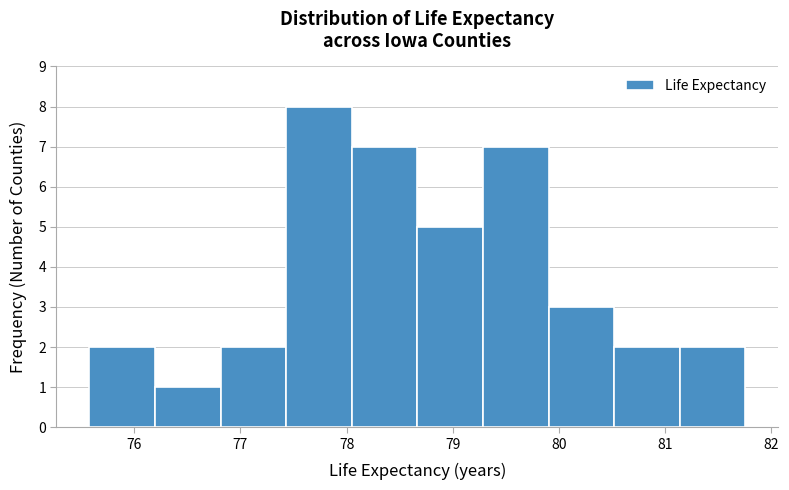

Reading left to right, list every bar in this chart as the range it spans on the x-axis followed by its height. Neither the bar edges nor the heights are printed on the chart, so give them approximately, as read against the axes.

75.6 to 76.2: 2
76.2 to 76.8: 1
76.8 to 77.4: 2
77.4 to 78.0: 8
78.0 to 78.7: 7
78.7 to 79.3: 5
79.3 to 79.9: 7
79.9 to 80.5: 3
80.5 to 81.1: 2
81.1 to 81.8: 2